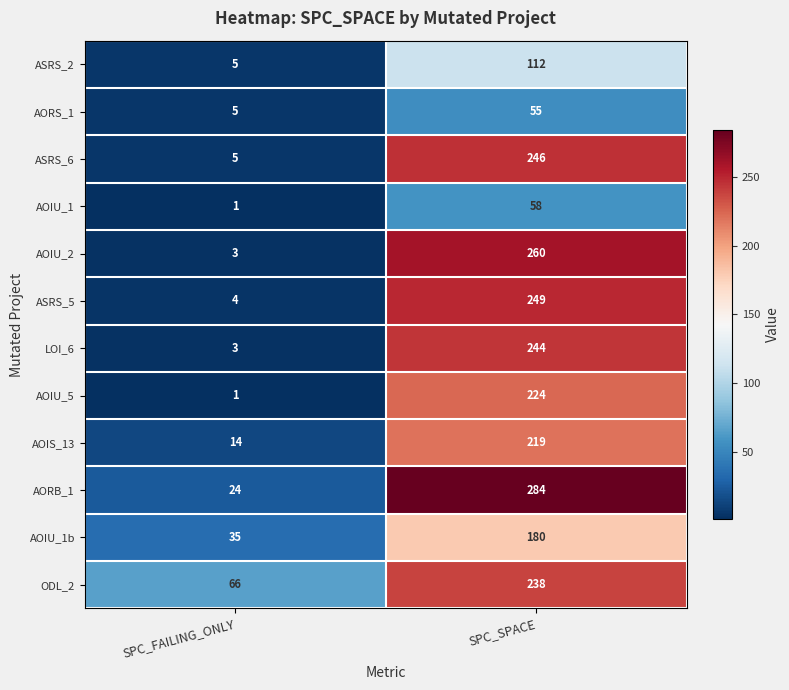

Which label corresponds to the largest value in the chart?

SPC_SPACE